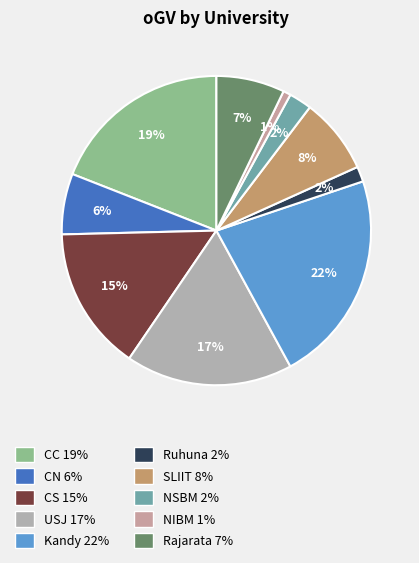

Combined, do Rajarata and USJ account for over 50%?

No